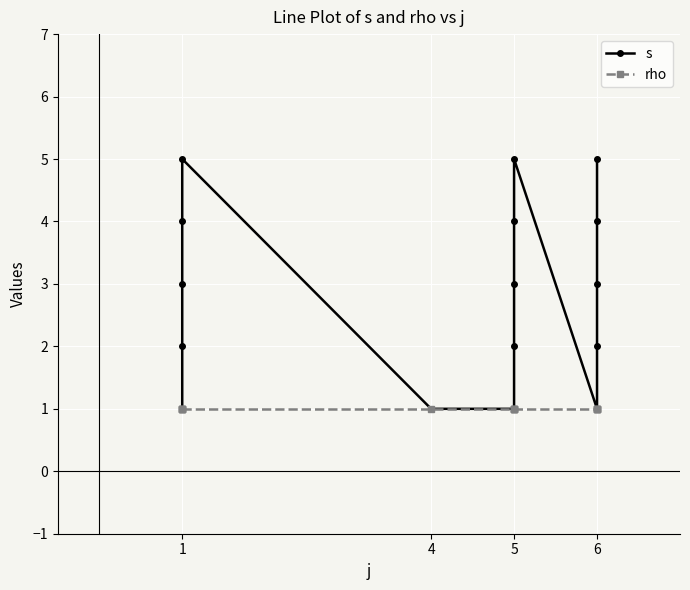

In s, how many points are lower than both neighbors (excluding endpoints)?

1